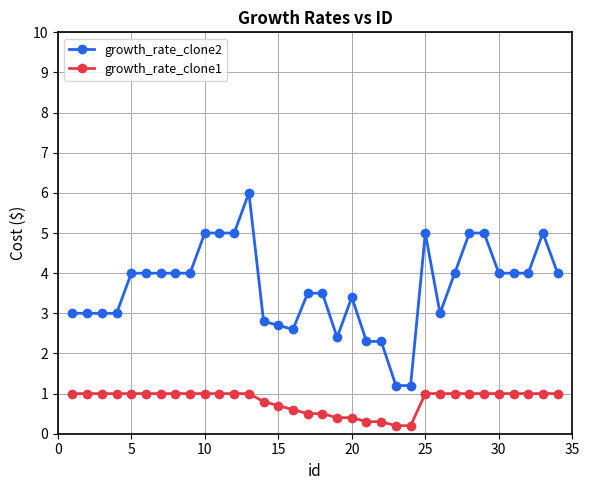

Which series has the largest range (max minus min)?

growth_rate_clone2